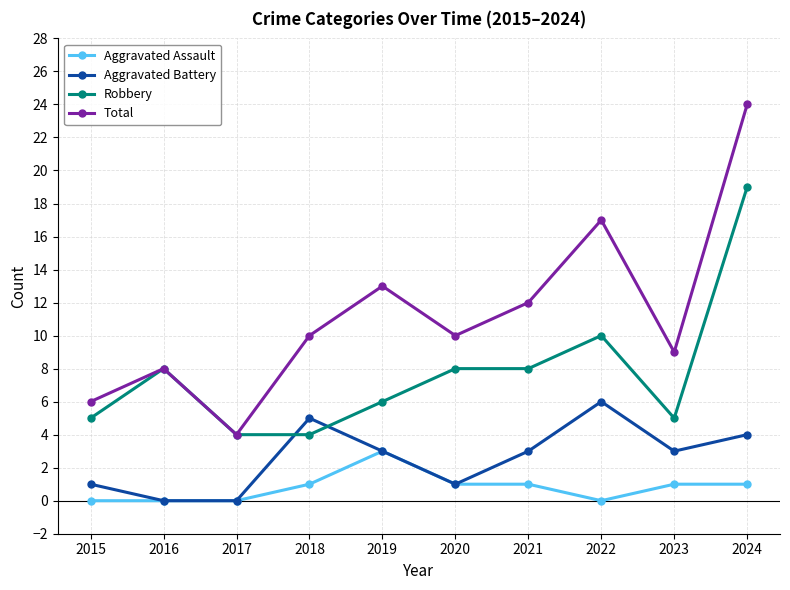

Does the chart have visible grid lines?

Yes